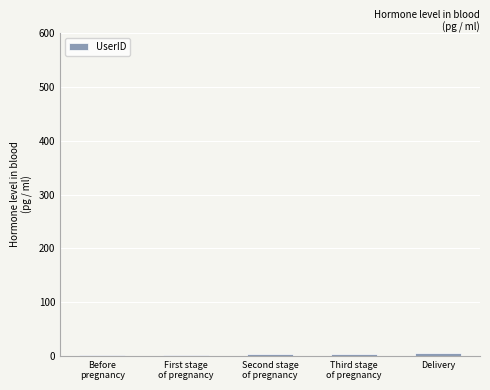

What is the difference between the values at Delivery and Second stage
of pregnancy?

2